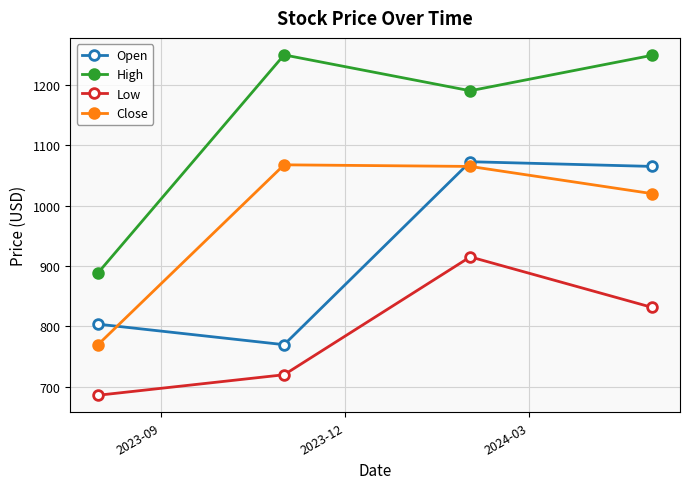

In High, how many points are lower than both neighbors (excluding endpoints)?

1